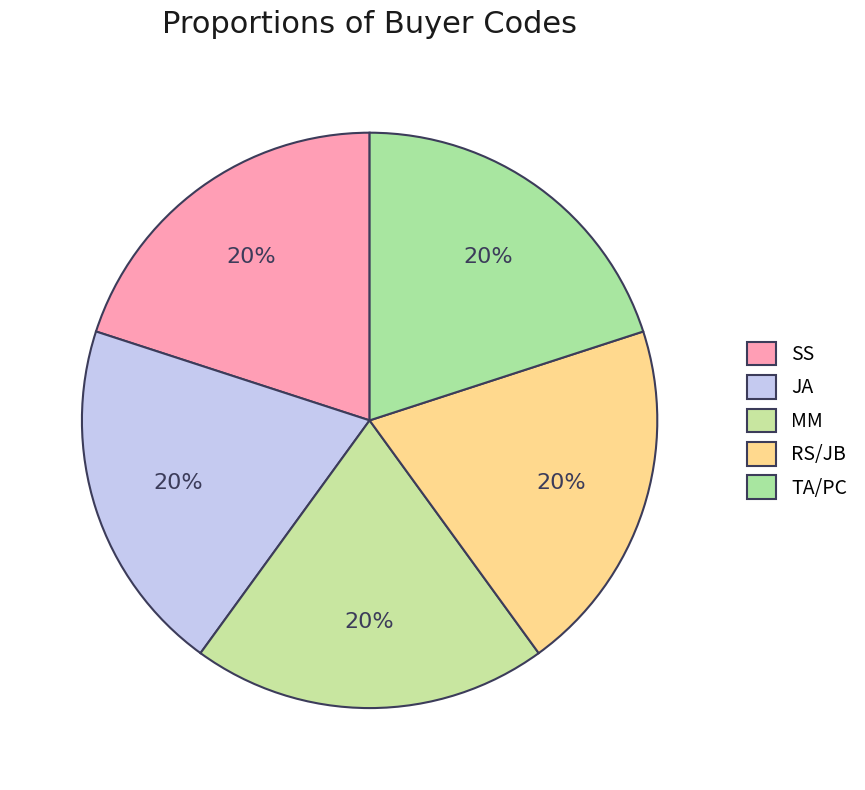

Do TA/PC and RS/JB together represent more than half of the pie?

No